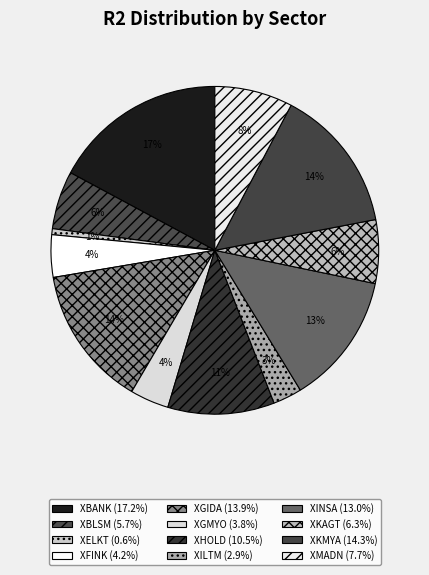

To the nearest percent, what is the difference between the XELKT and XILTM slice percentages?

2%